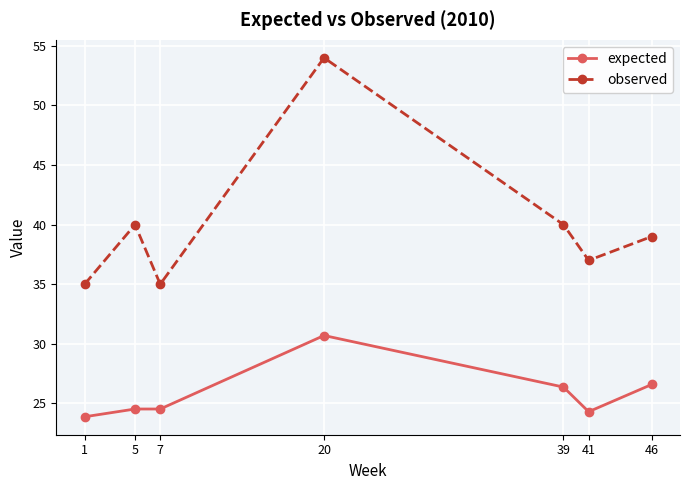

Rank the series by their maximum value, from lowest to highest.

expected, observed